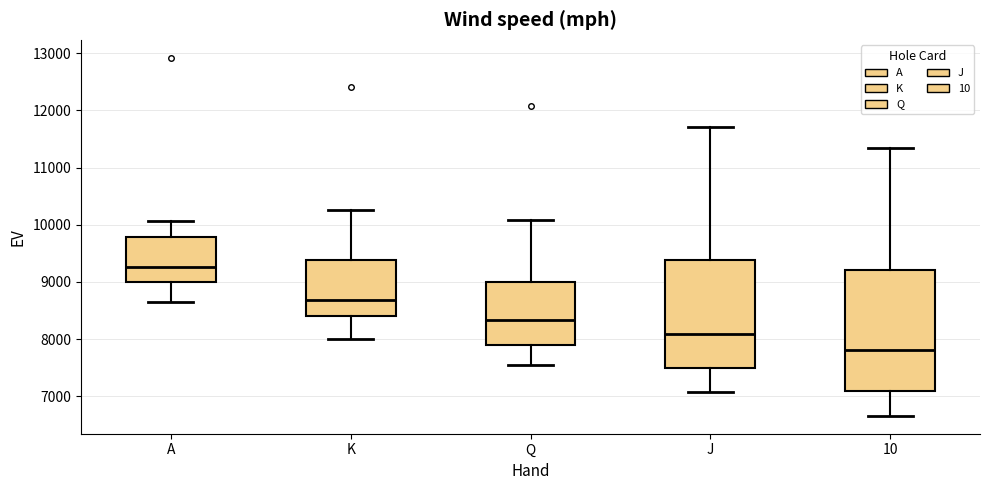

Which box's median line is the highest?

A